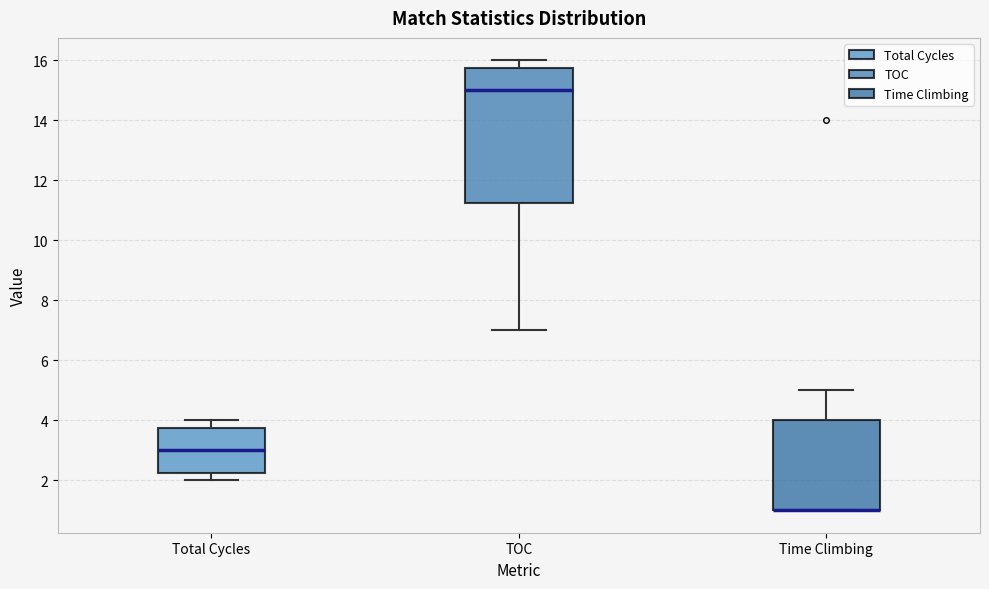

Where does the upper whisker of the box for Time Climbing end on the y-axis? The values are not printed on the chart, so give them approximately, as read against the axis.

5.0